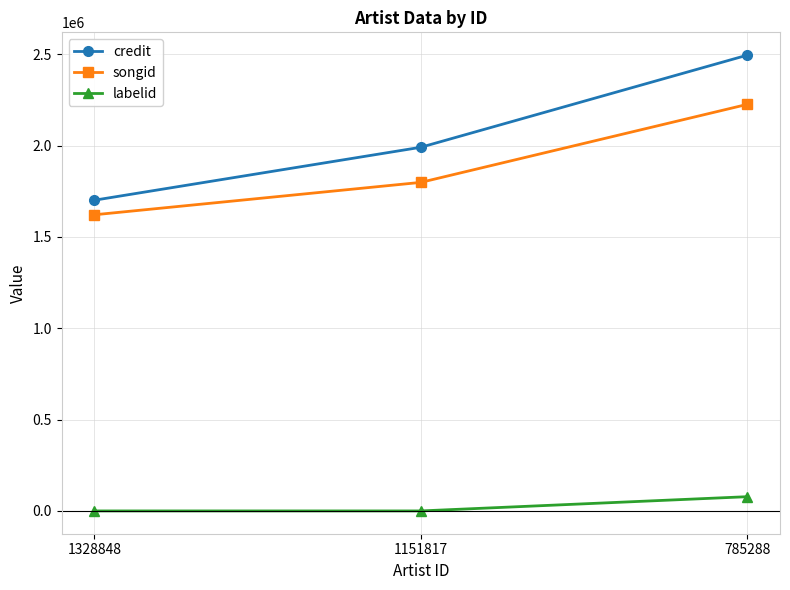

Which series changed the most between 1328848 and 785288?

credit